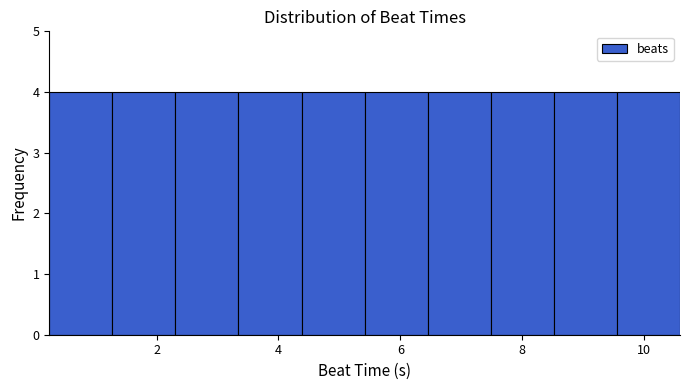

Reading left to right, transcribe this chart: for each bar, give the range it covers on the x-axis and its height. Neither the bar edges nor the heights are printed on the chart, so give them approximately, as read against the axes.

0.2 to 1.2: 4
1.2 to 2.4: 4
2.4 to 3.4: 4
3.4 to 4.4: 4
4.4 to 5.4: 4
5.4 to 6.4: 4
6.4 to 7.4: 4
7.4 to 8.6: 4
8.6 to 9.6: 4
9.6 to 10.6: 4